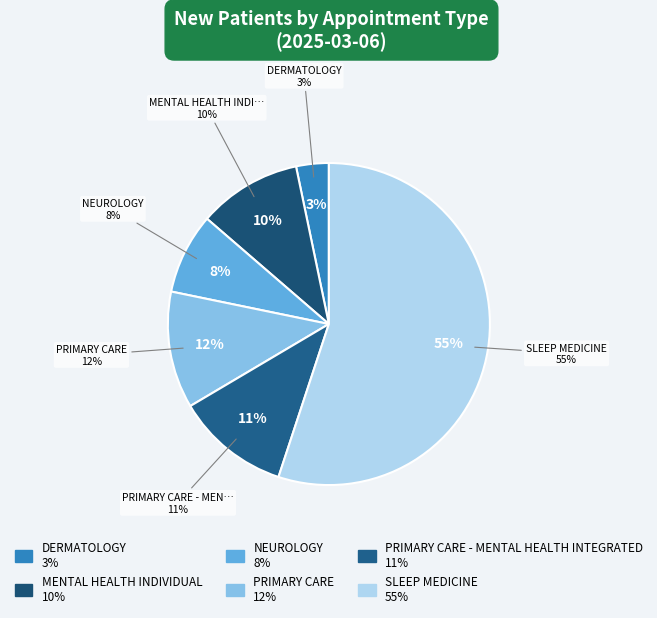

Count the number of slices in the pie.

6